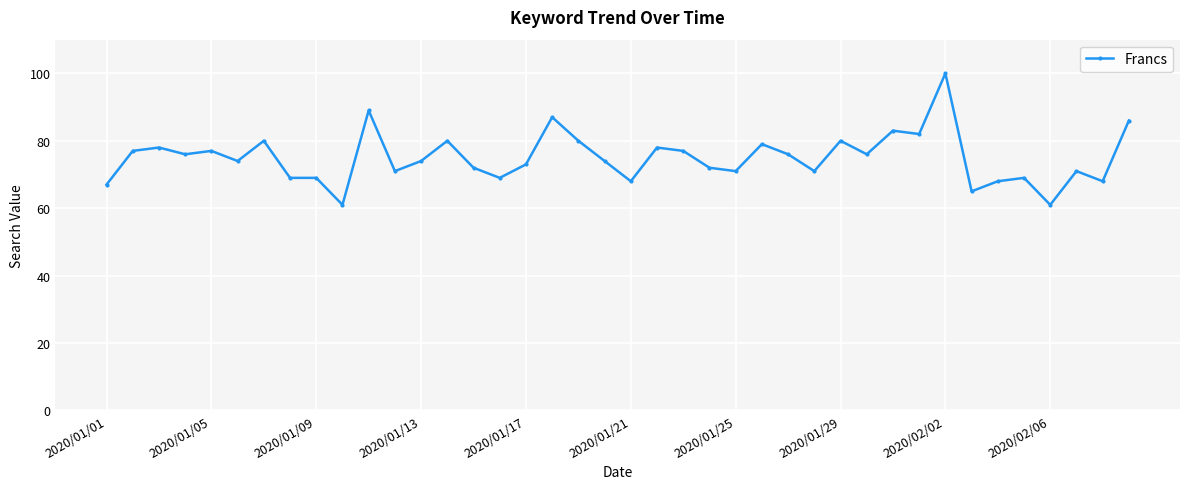

What is the difference between the maximum and minimum values?

39